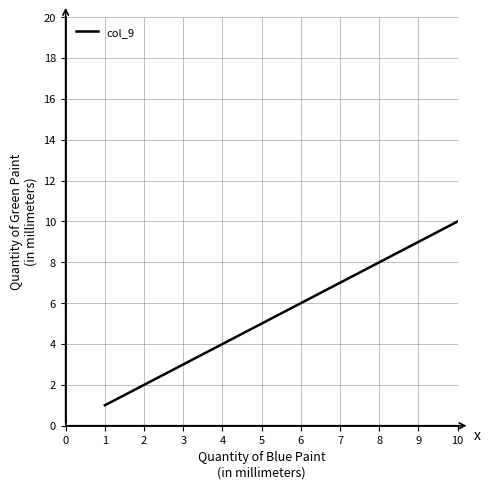

Reading right to left, extract all data points from this chart.

10	9	8	7	6	5	4	3	2	1